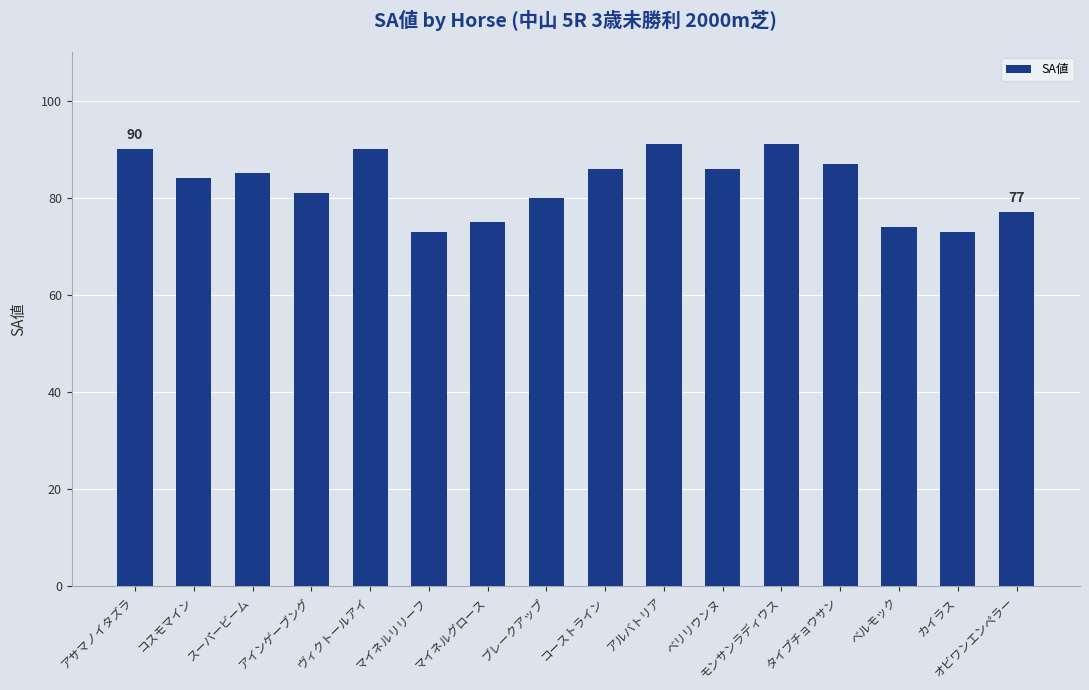

What is the average value?

83